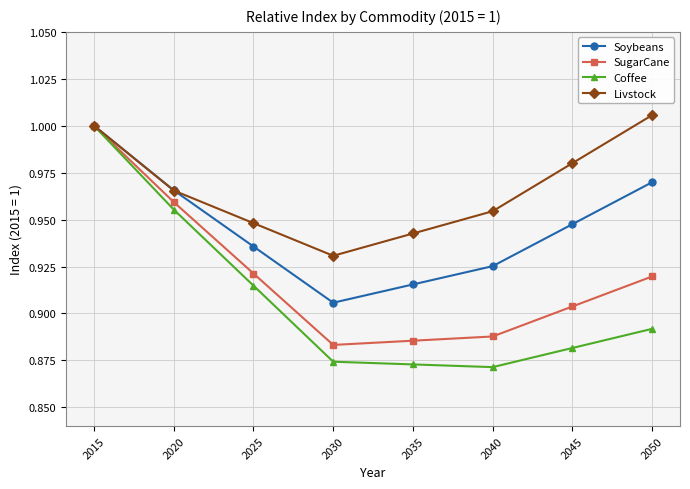

How many lines are shown in the chart?

4